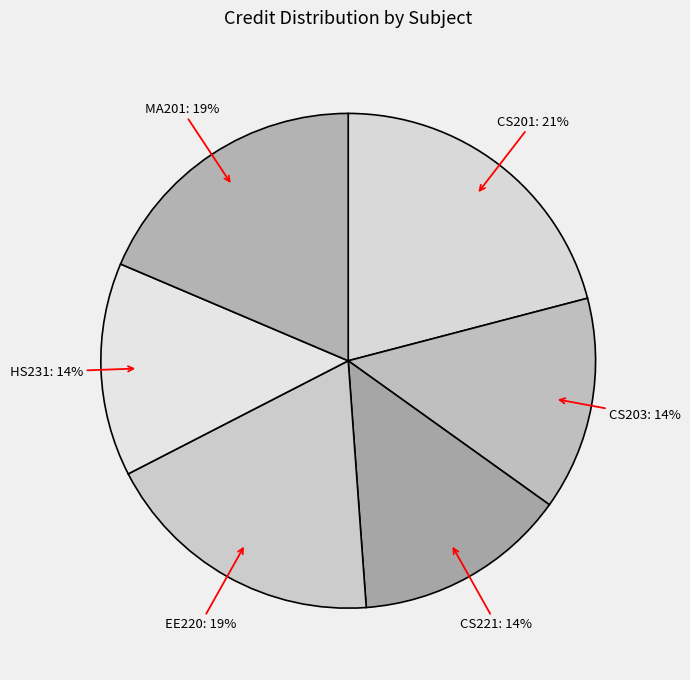

Do CS221 and MA201 together represent more than half of the pie?

No